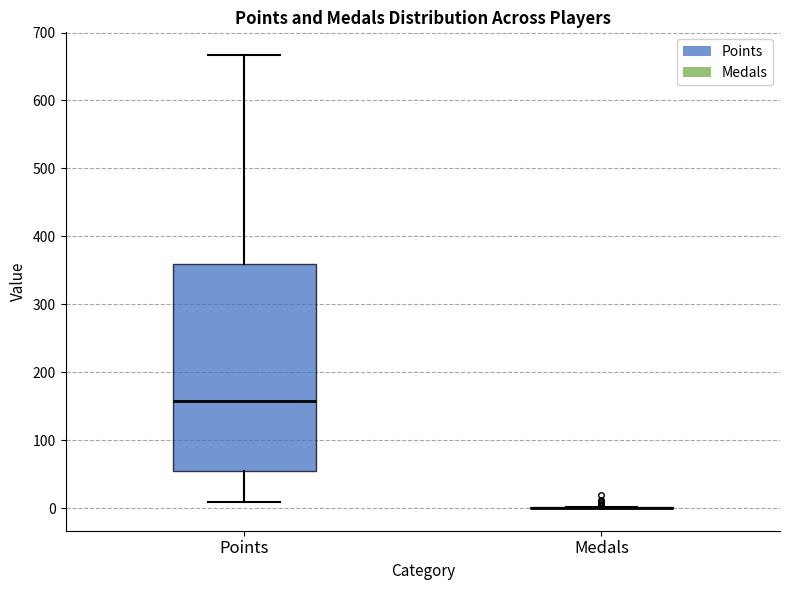

Comparing the boxes themselves (not the whiskers), which one is the tallest?

Points